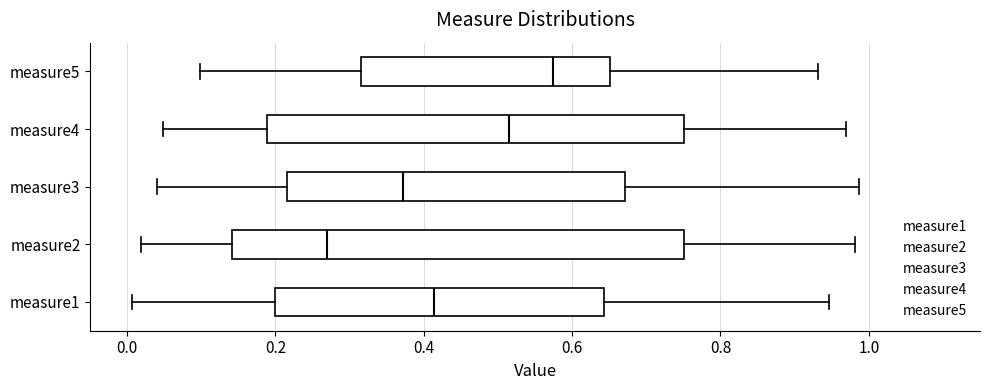

Reading bottom to top, transcribe this box plot: for each box, give where its median line is, the range the box spans, and where its two whiskers end, as read against the x-axis. The values are not printed on the chart, so give them approximately, as read against the axis.

measure1: median 0.42, box 0.20 to 0.64, whiskers 0.00 to 0.94
measure2: median 0.26, box 0.14 to 0.76, whiskers 0.02 to 0.98
measure3: median 0.38, box 0.22 to 0.68, whiskers 0.04 to 0.98
measure4: median 0.52, box 0.18 to 0.76, whiskers 0.04 to 0.96
measure5: median 0.58, box 0.32 to 0.66, whiskers 0.10 to 0.94